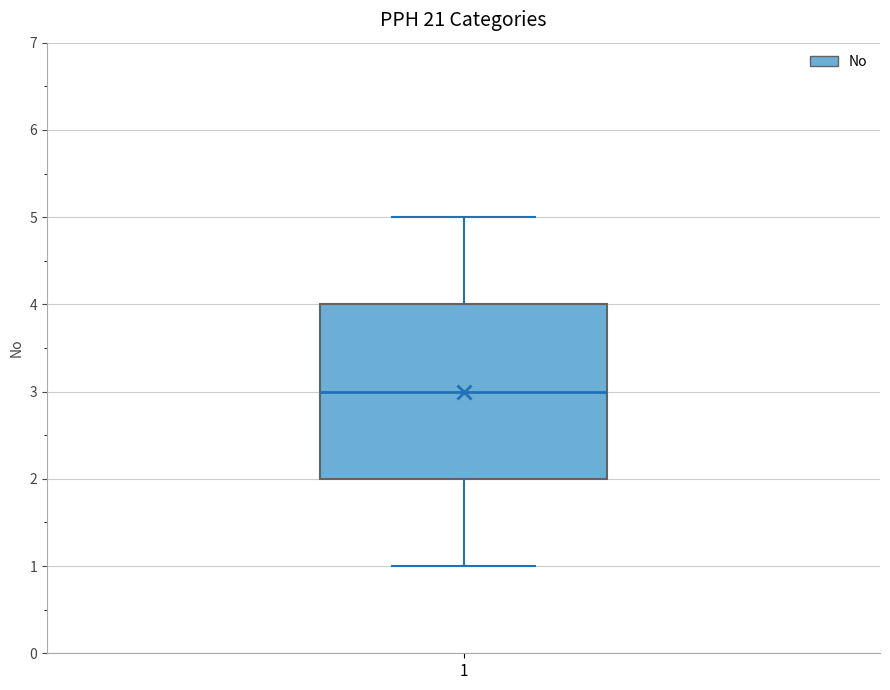

Where is the lower edge of the box at x = 1 on the y-axis? The values are not printed on the chart, so give them approximately, as read against the axis.

2